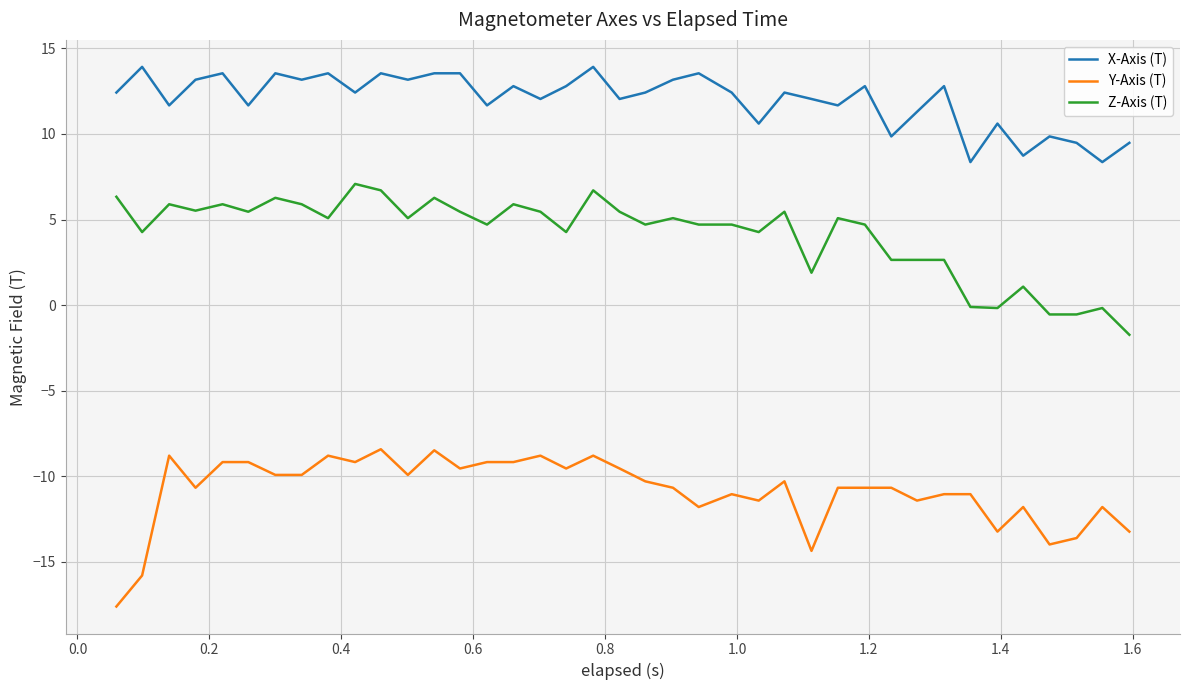

True or false: Y-Axis (T) and X-Axis (T) intersect in this chart.

False